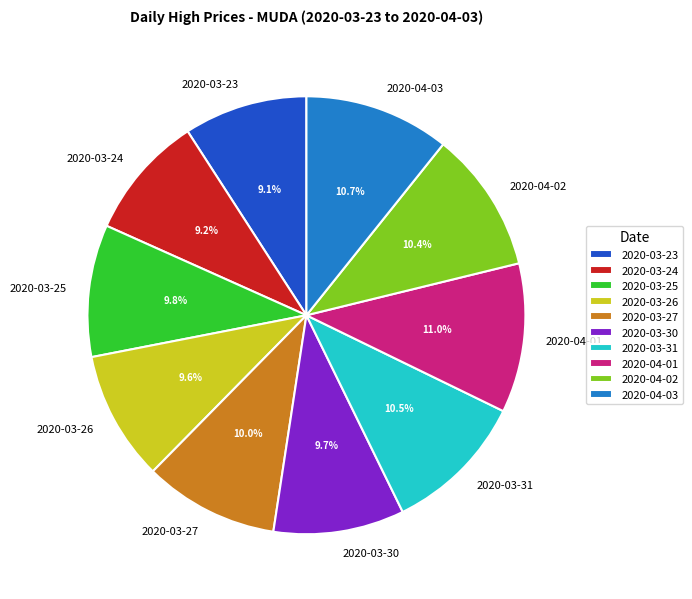

How many segments does this pie chart have?

10